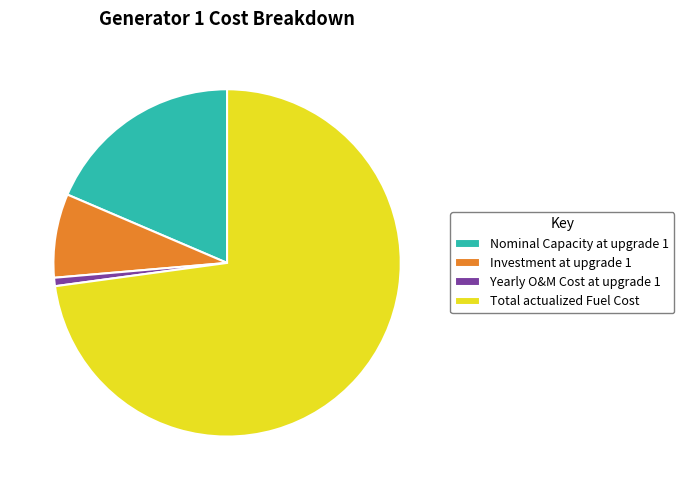

Rank the categories by value from highest to lowest.

Total actualized Fuel Cost, Nominal Capacity at upgrade 1, Investment at upgrade 1, Yearly O&M Cost at upgrade 1